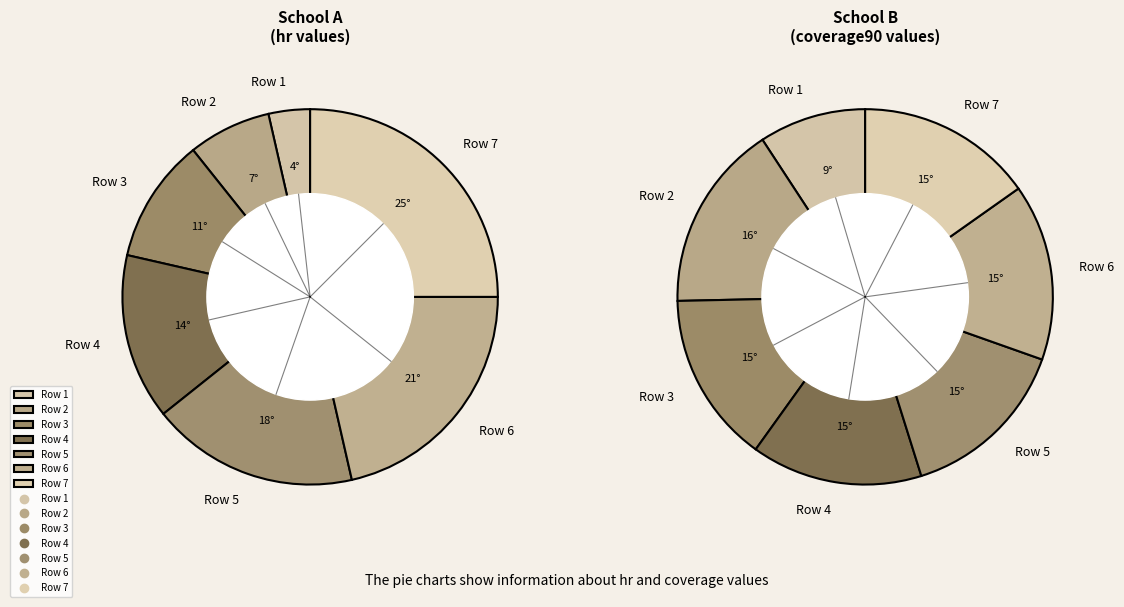

To the nearest percent, what is the average slice percentage?

14%